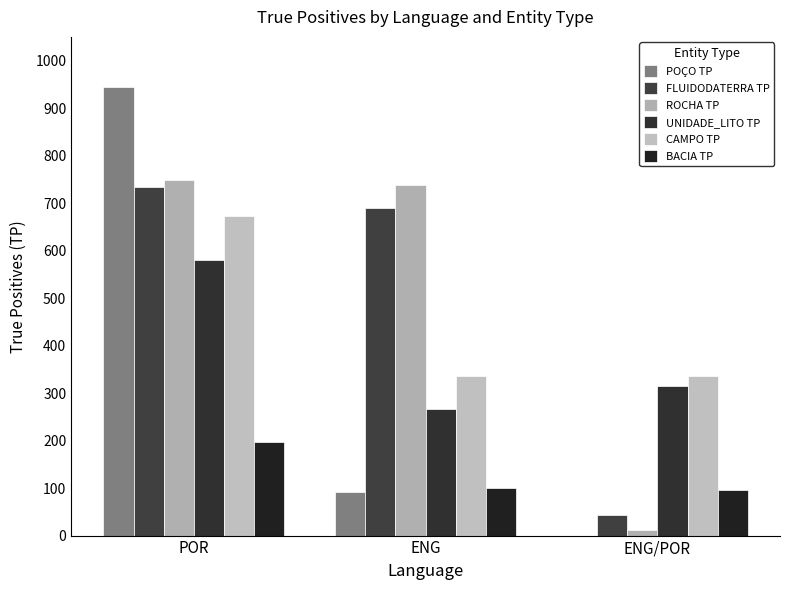

Which has a higher value, ENG or POR?

POR